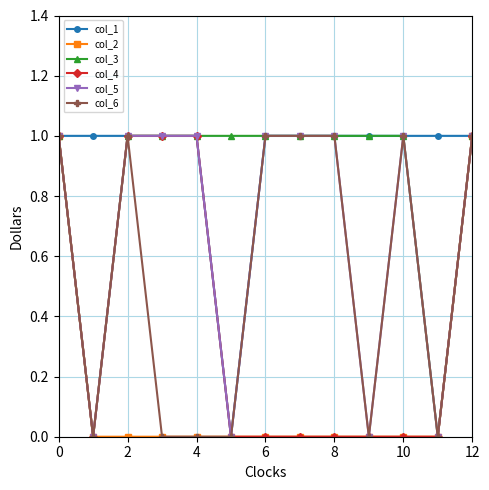

True or false: col_2 and col_1 cross at least once.

False